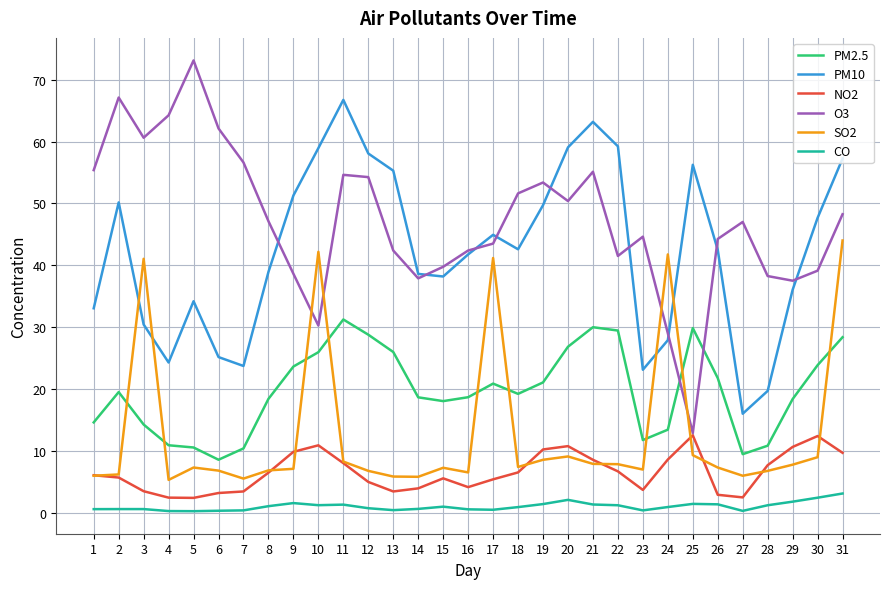

True or false: NO2 and CO intersect in this chart.

False